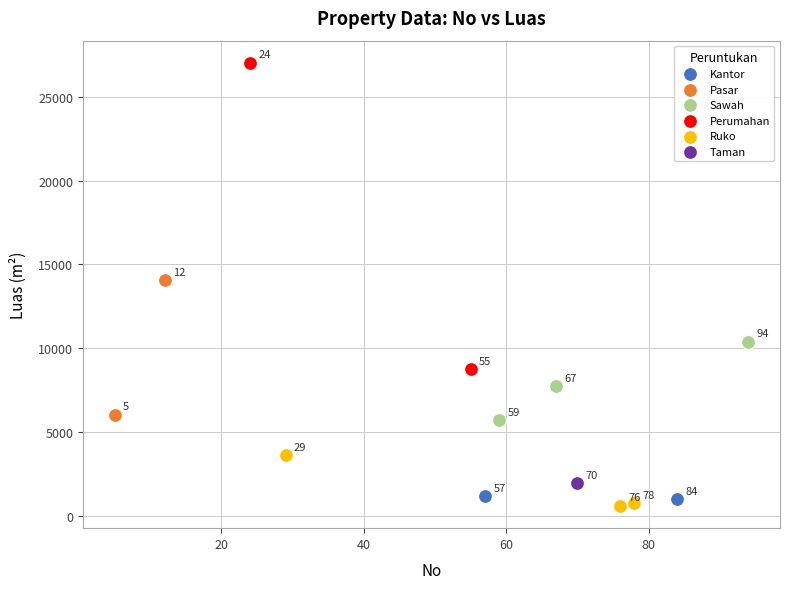

What are all the series names shown in the legend?

Kantor, Pasar, Sawah, Perumahan, Ruko, Taman